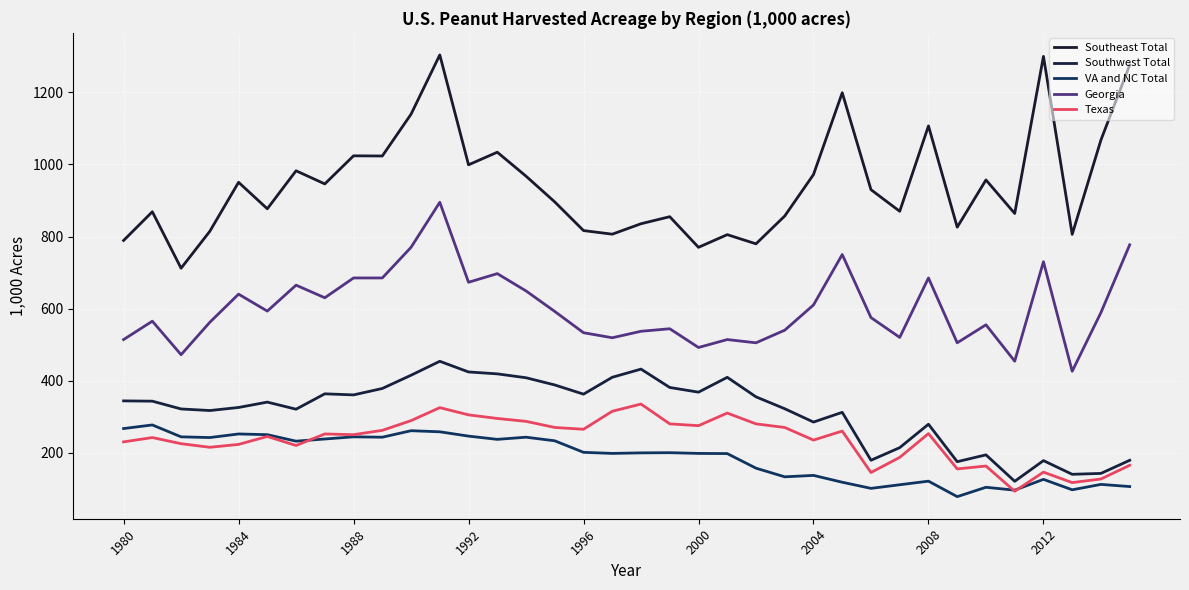

Does the chart have visible grid lines?

Yes